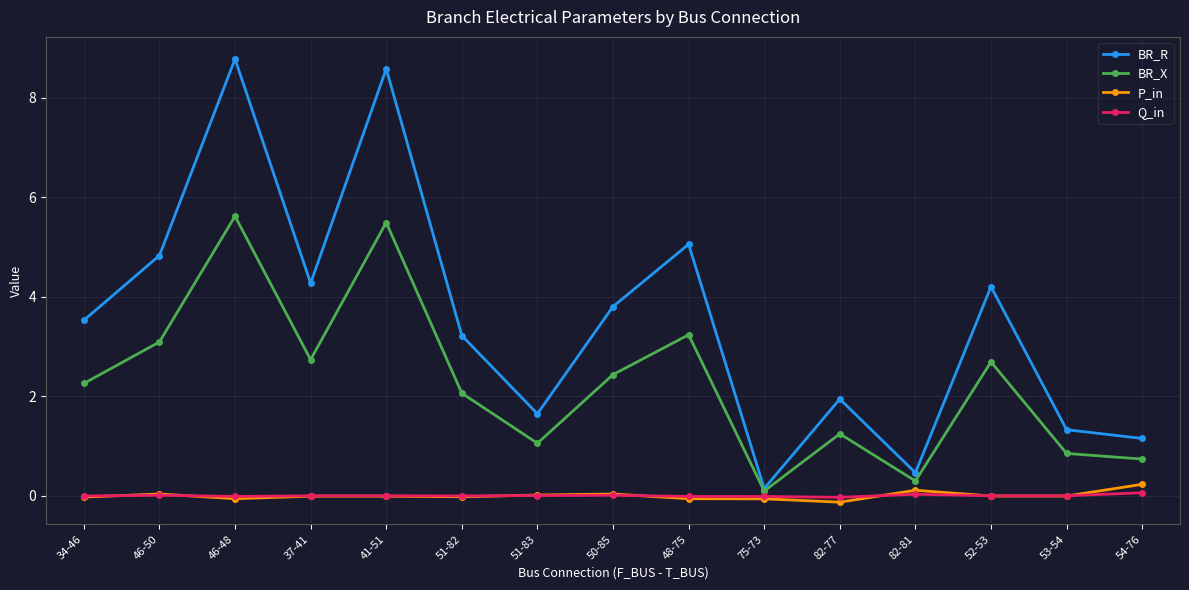

Where is the first local maximum for BR_X?

46-48